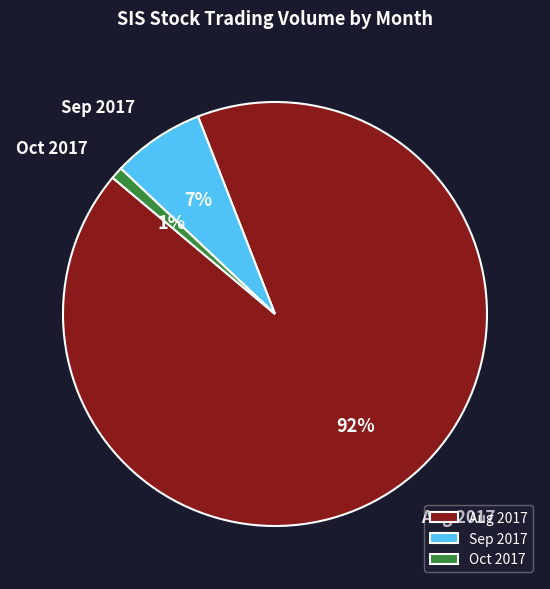

Count the number of slices in the pie.

3